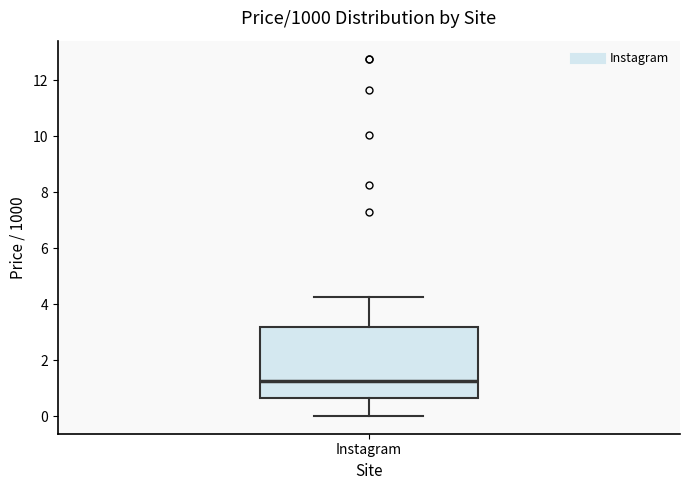

Transcribe this box plot: give where the median line is, the range the box spans, and where the two whiskers end, as read against the y-axis. The values are not printed on the chart, so give them approximately, as read against the axis.

median 1.2, box 0.6 to 3.2, whiskers 0.0 to 4.2